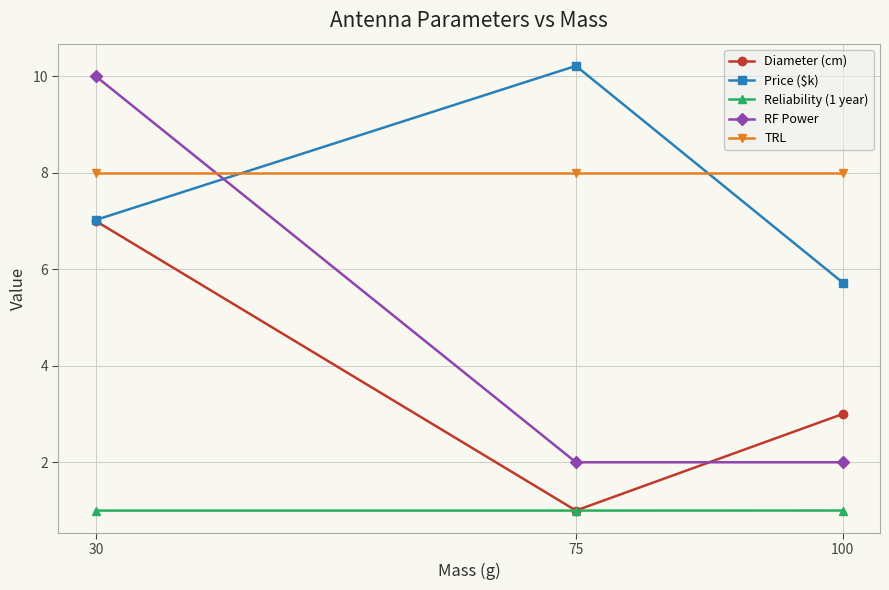

List the series in order of their peak value, lowest first.

Reliability (1 year), Diameter (cm), TRL, RF Power, Price ($k)